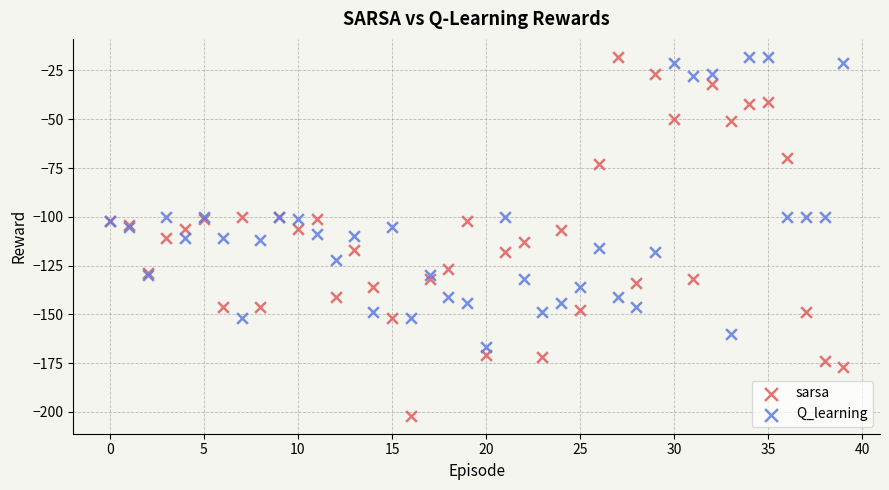

Which series has the widest spread of Y values?

sarsa